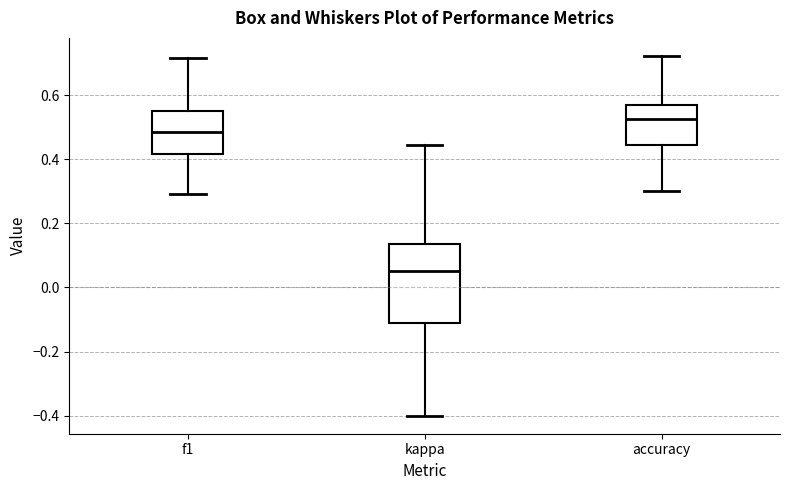

Reading left to right, read every box against the y-axis: the position of its median line, the range the box covers, and the ends of its whiskers. The values are not printed on the chart, so give them approximately, as read against the axis.

f1: median 0.48, box 0.42 to 0.54, whiskers 0.30 to 0.72
kappa: median 0.06, box -0.12 to 0.14, whiskers -0.40 to 0.44
accuracy: median 0.52, box 0.44 to 0.56, whiskers 0.30 to 0.72